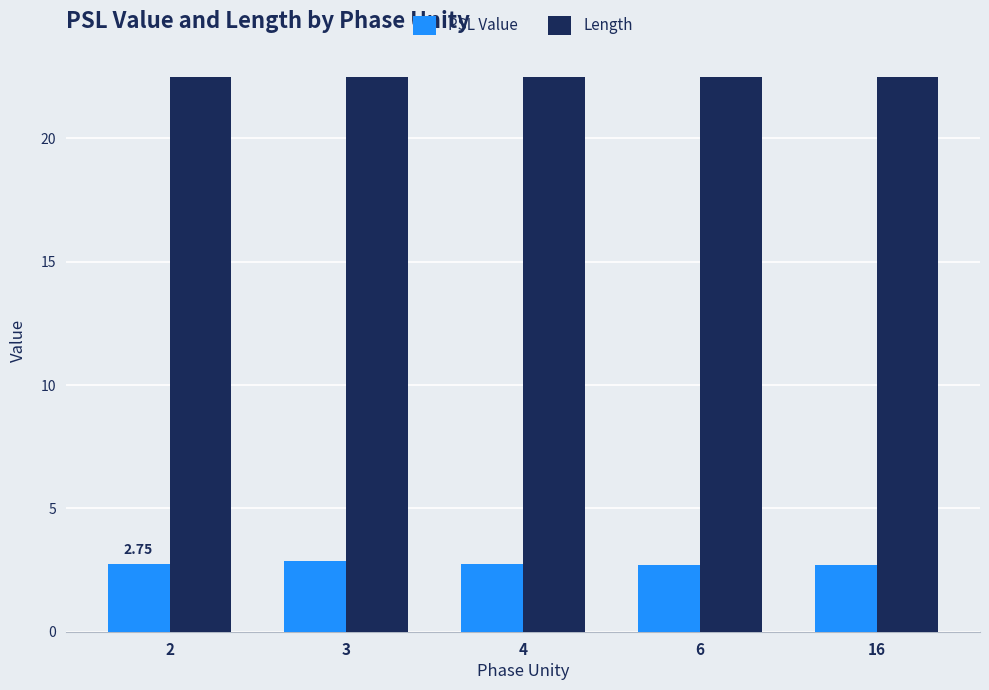

How many bars are there in each group?

2